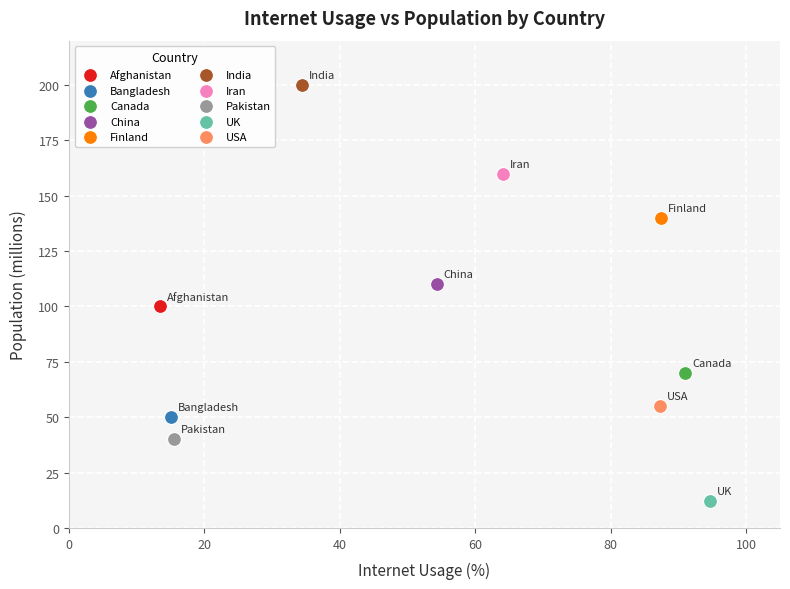

Which series reaches the maximum Y coordinate?

India